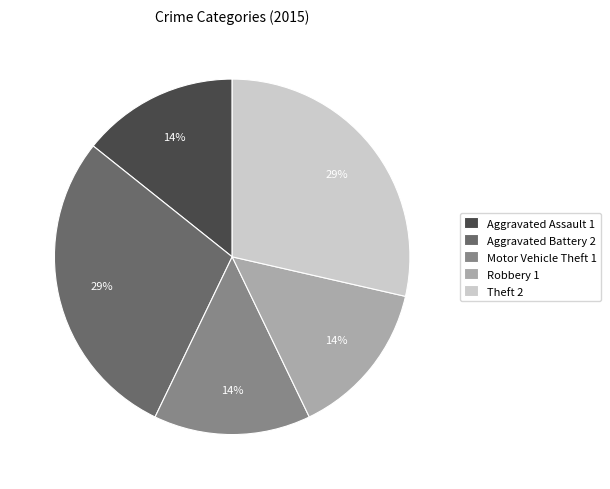

Is there a majority slice in this chart?

No